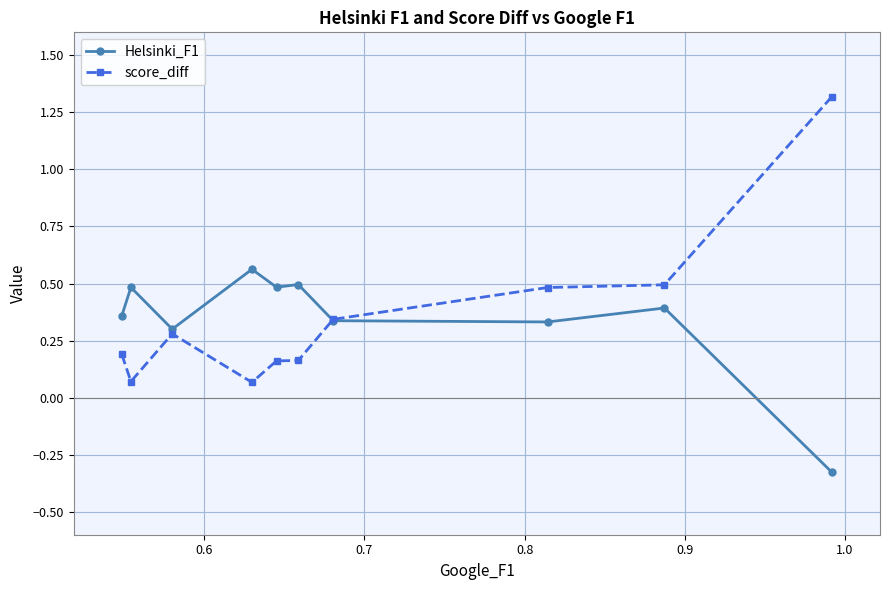

How many values in the Helsinki_F1 series are below 0?

1